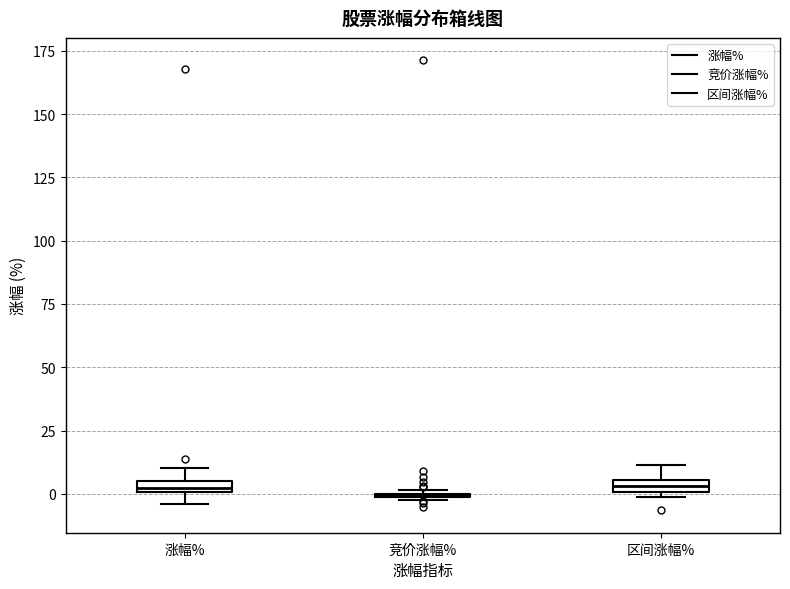

Where is the upper edge of the box for 涨幅% on the y-axis? The values are not printed on the chart, so give them approximately, as read against the axis.

5